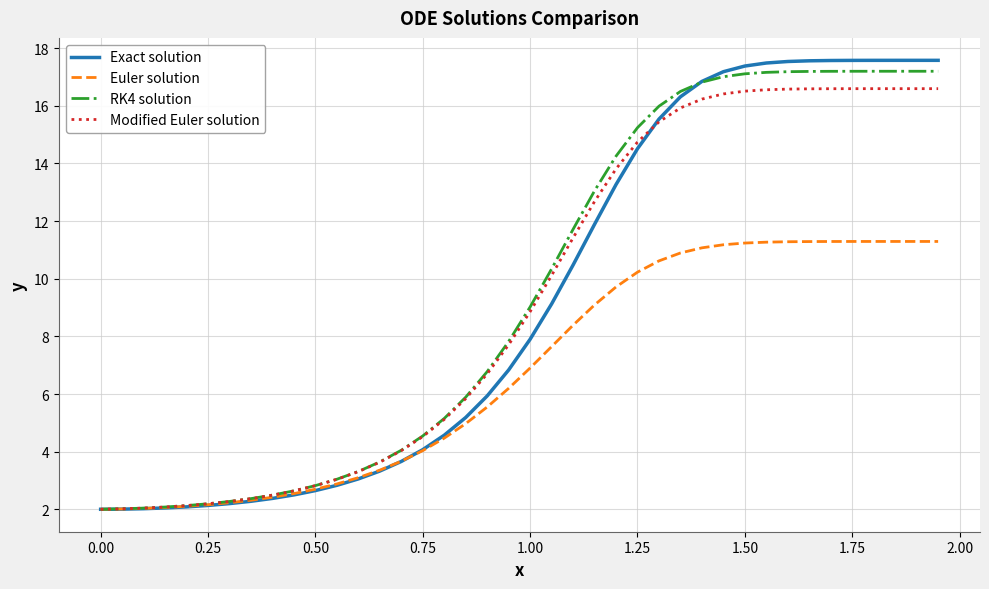

How many distinct data groups are displayed?

4